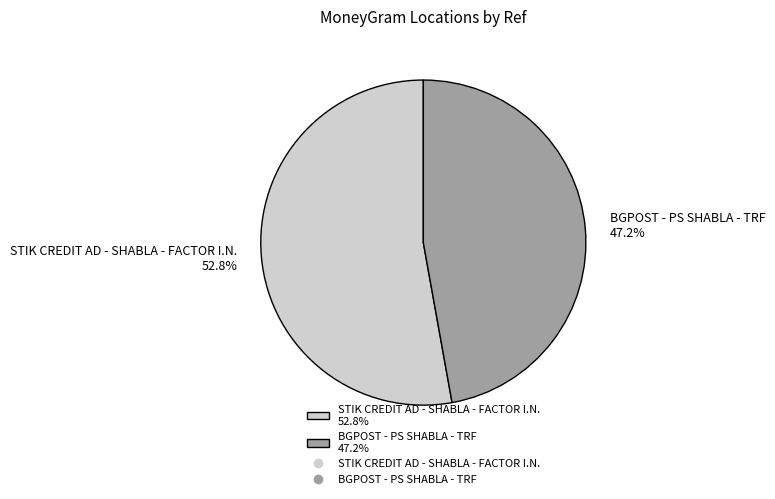

What is the smallest slice in the pie chart?

BGPOST - PS SHABLA - TRF